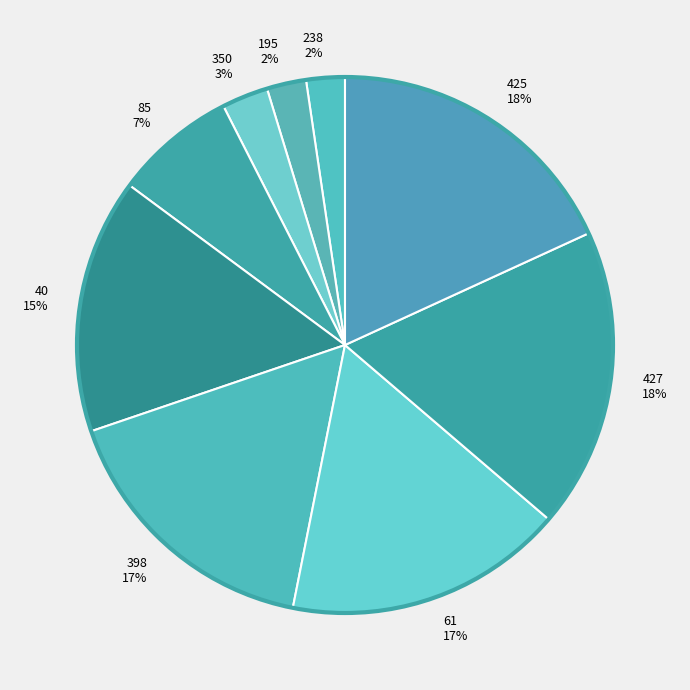

Which slice is the largest?

425